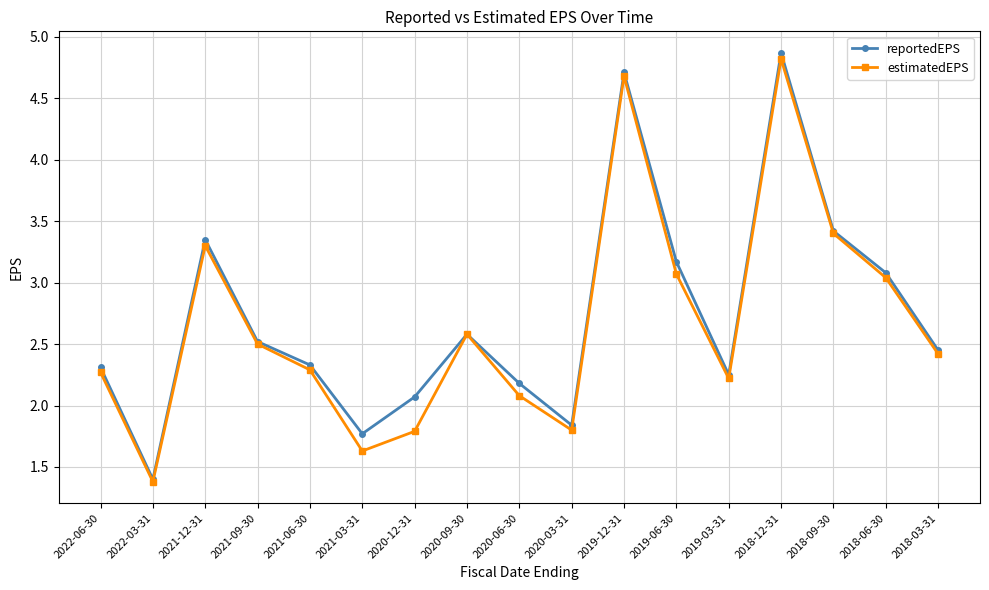

True or false: reportedEPS has a value of 3.4 at 2018-09-30.

True